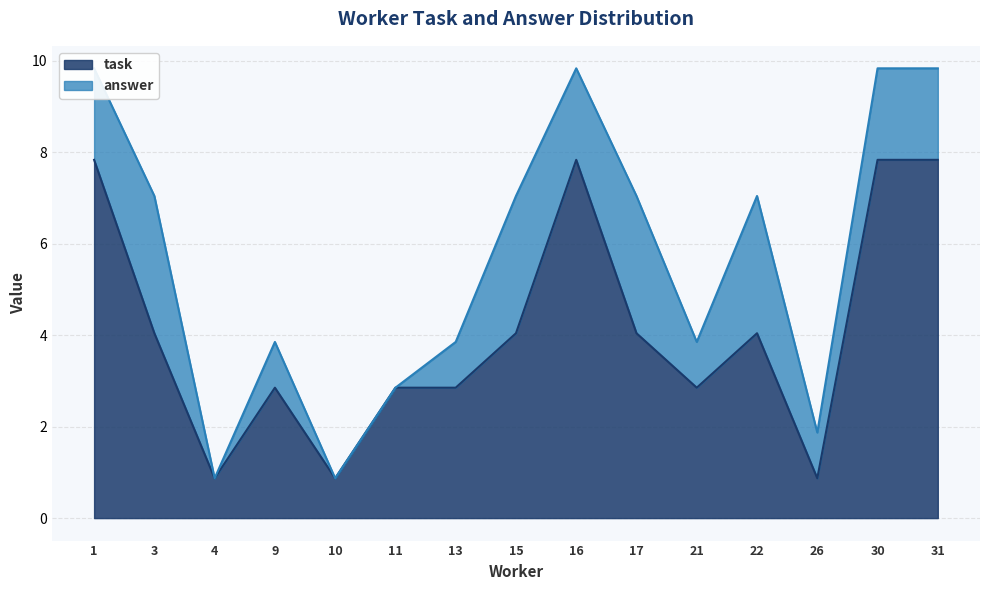

Is it true that task equals 1.9 at 9?

False